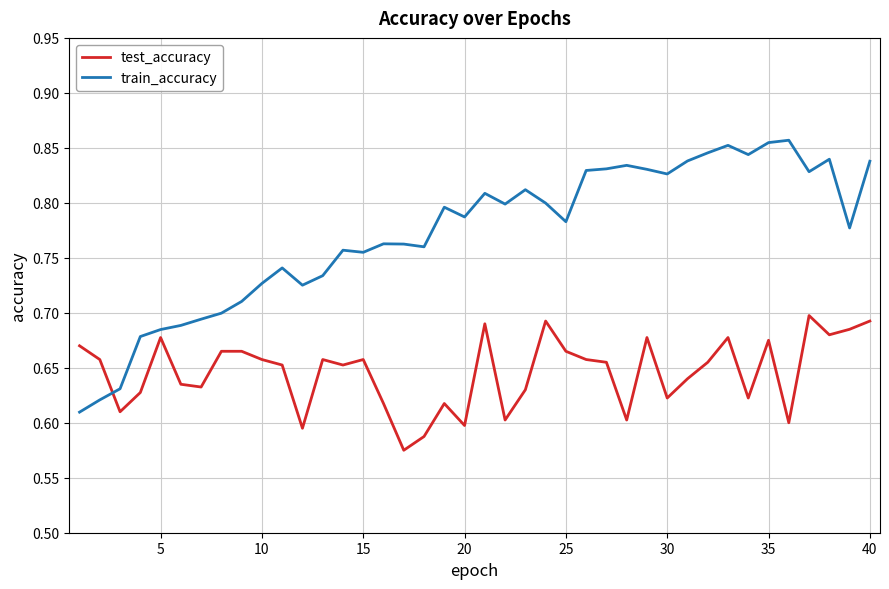

Which series has the largest range (max minus min)?

train_accuracy